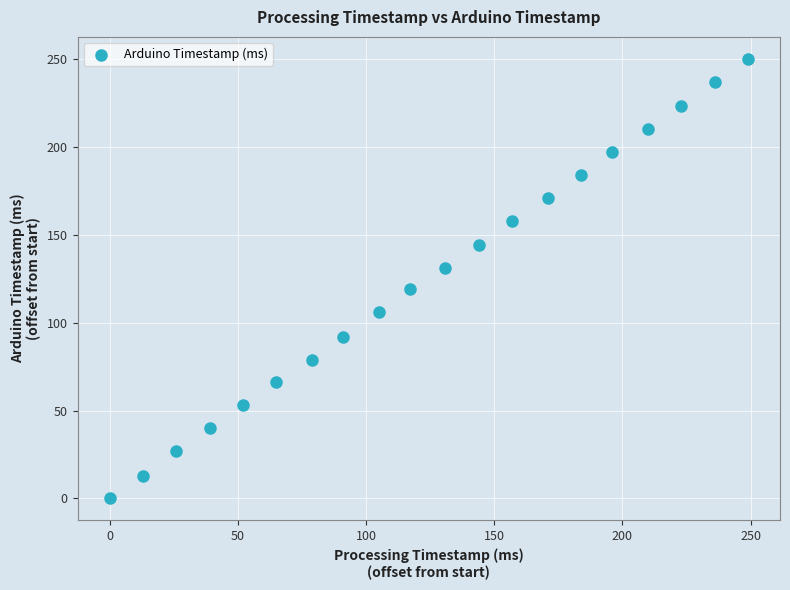

What is the range of Y values (max minus min)?

250